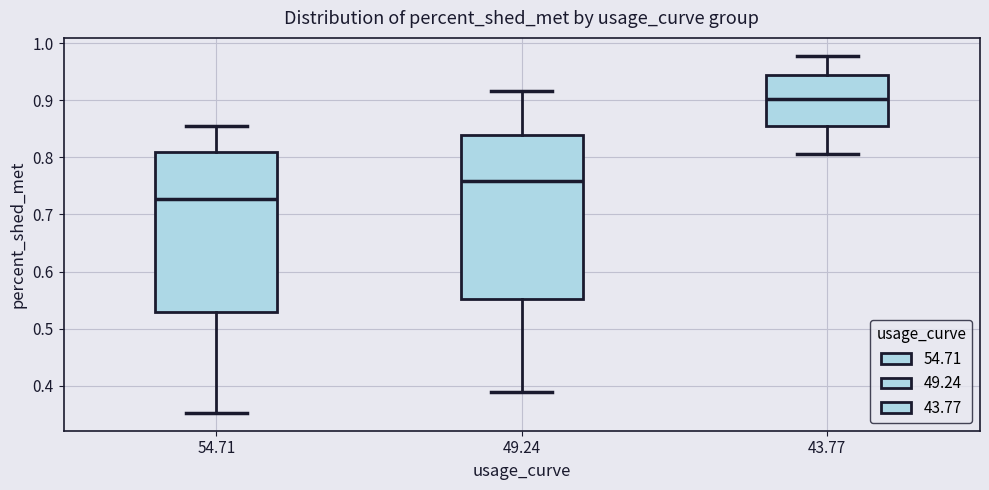

Where does the lower whisker of the box at x = 49.24 end on the y-axis? The values are not printed on the chart, so give them approximately, as read against the axis.

0.39